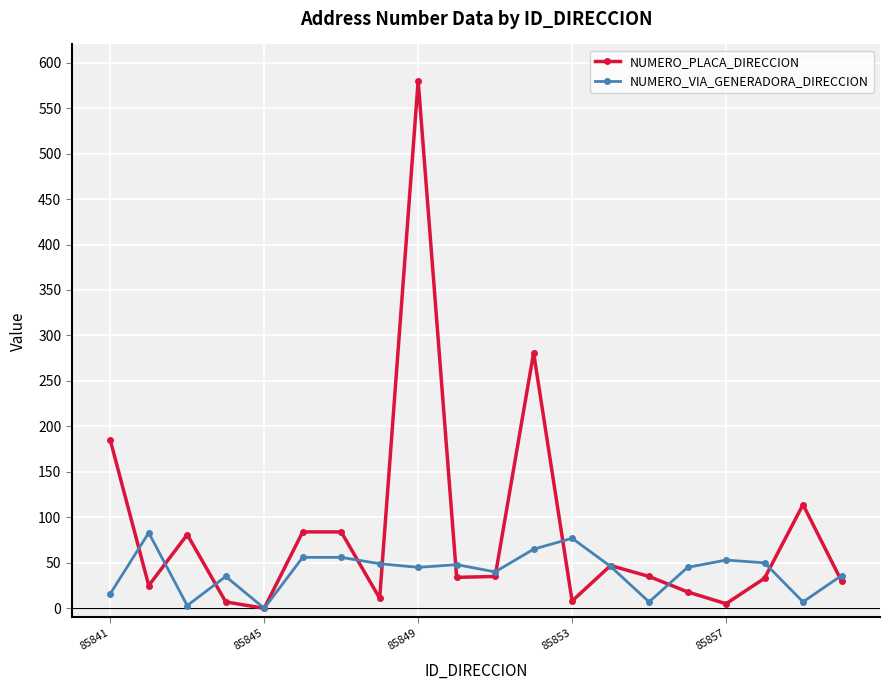

Does the chart display data point markers on the line(s)?

Yes